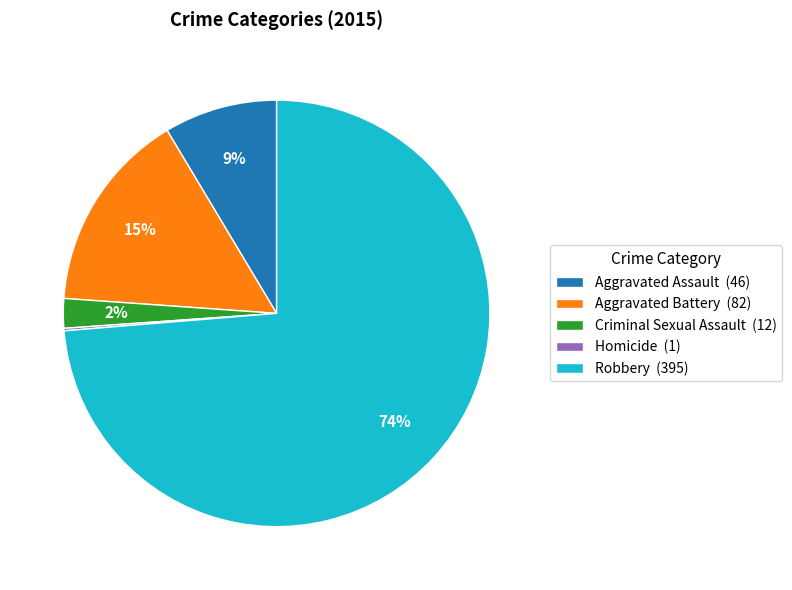

To the nearest percent, what is the average slice percentage?

20%